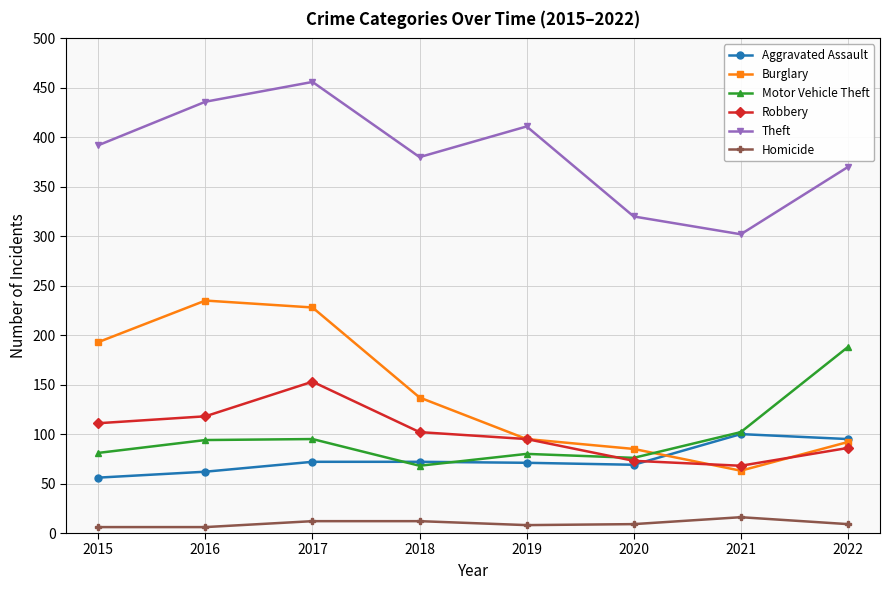

True or false: Aggravated Assault has a value of 71 at 2019.

True